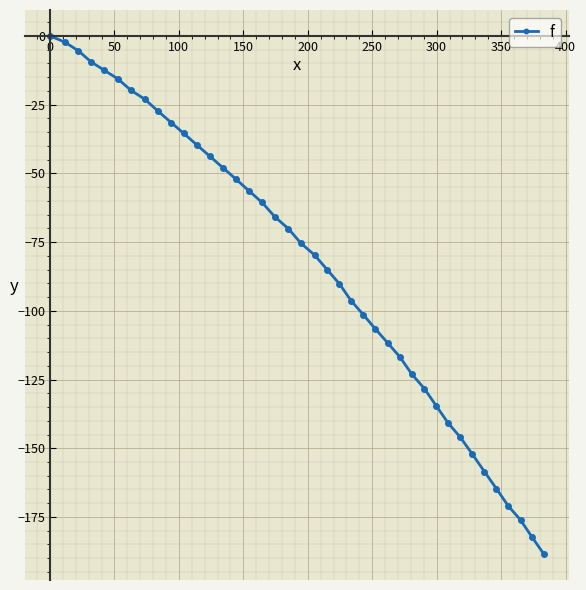

How many lines are shown in the chart?

1